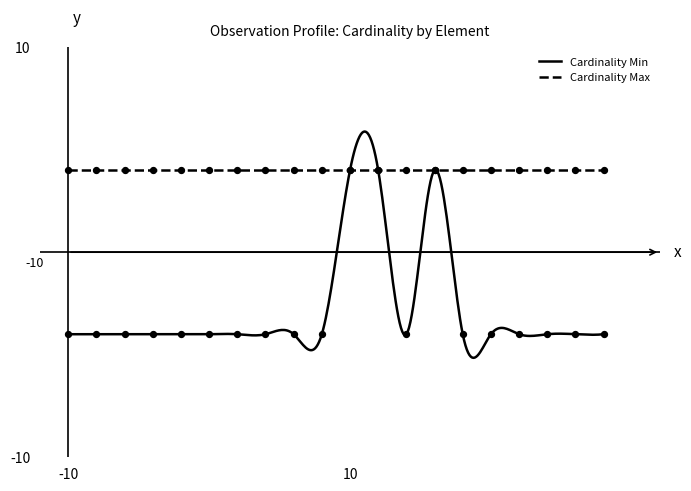

Which series has the largest range (max minus min)?

Cardinality Min